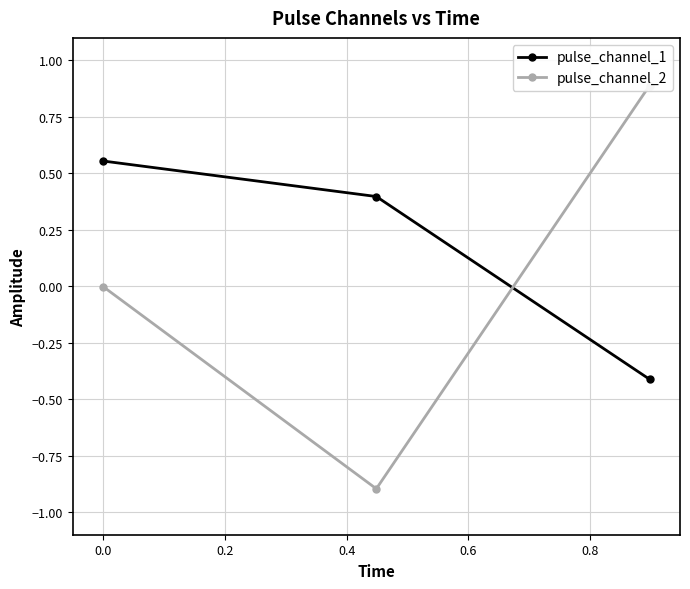

At how many categories does at least one series exceed 0?

3